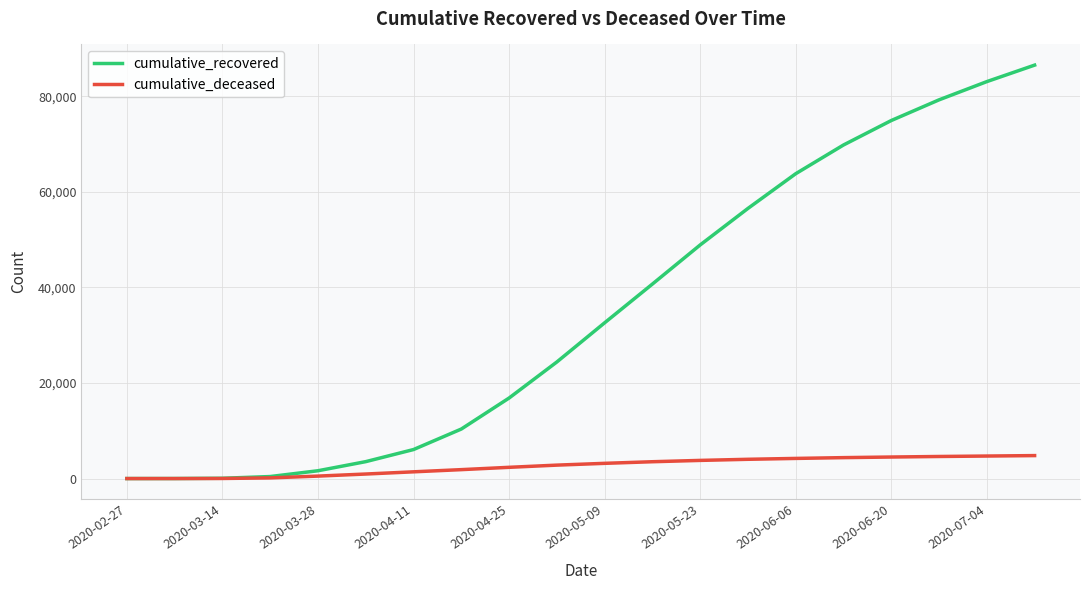

Rank the series by their maximum value, from highest to lowest.

cumulative_recovered, cumulative_deceased